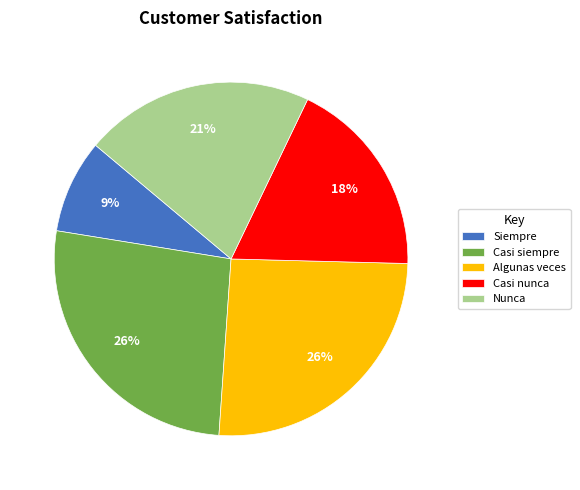

Is Casi nunca the majority of the pie?

No